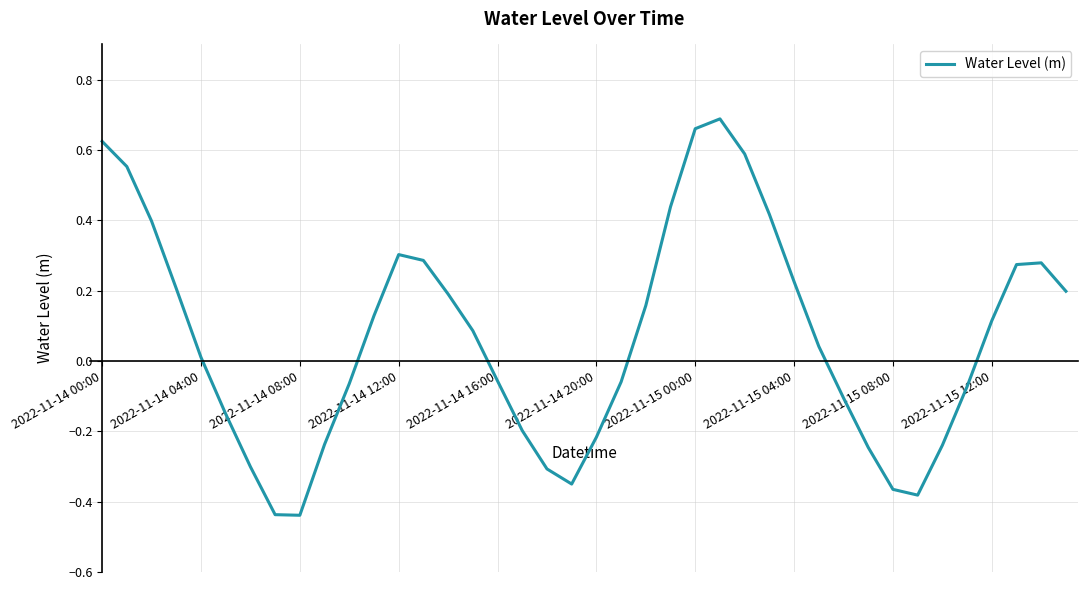

What is the difference between the maximum and minimum values?

1.1